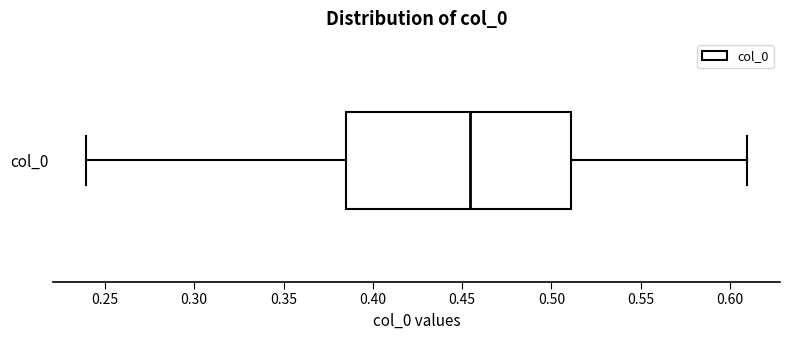

Read this box plot against the x-axis: the position of the median line, the range covered by the box, and the ends of both whiskers. The values are not printed on the chart, so give them approximately, as read against the axis.

median 0.455, box 0.385 to 0.510, whiskers 0.240 to 0.610